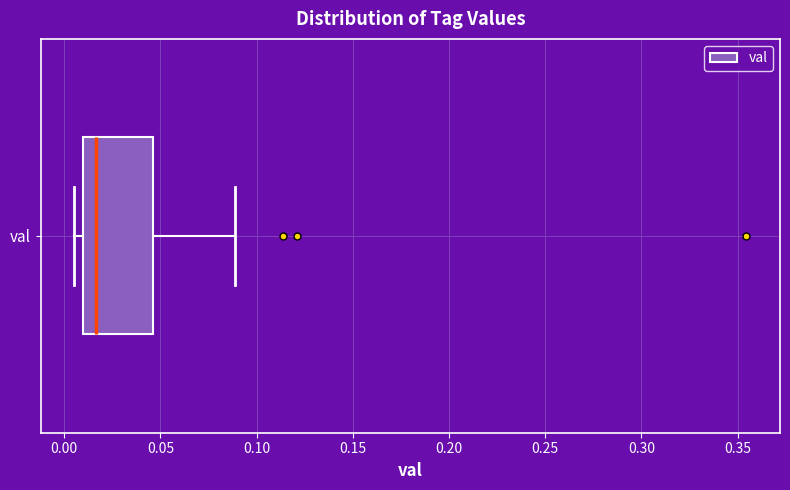

Read this box plot against the x-axis: the position of the median line, the range covered by the box, and the ends of both whiskers. The values are not printed on the chart, so give them approximately, as read against the axis.

median 0.015, box 0.010 to 0.045, whiskers 0.005 to 0.090